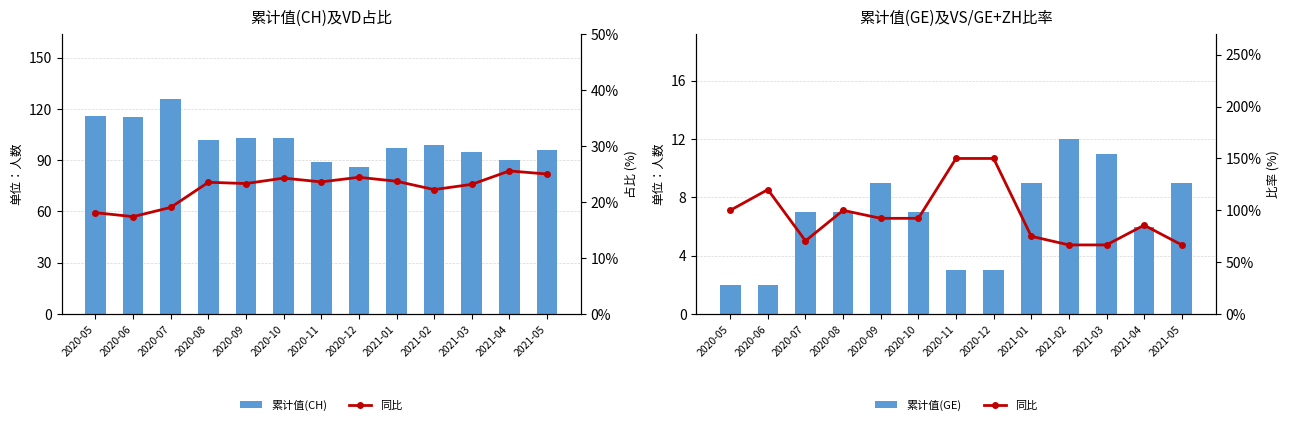

The value of 累计值(GE) at 2020-05 is 0.5. True or false?

False